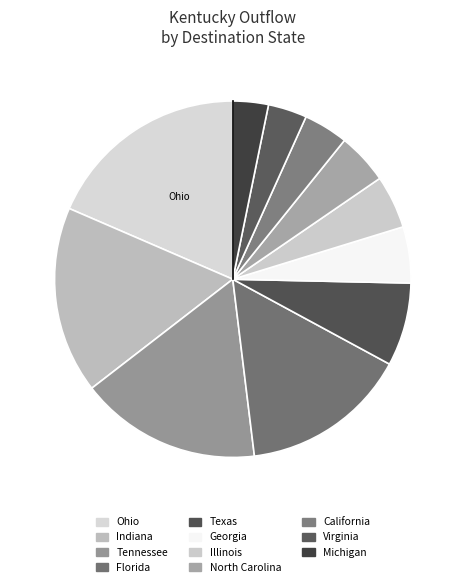

What is the ratio of the value at North Carolina to the value at Ohio?

0.3